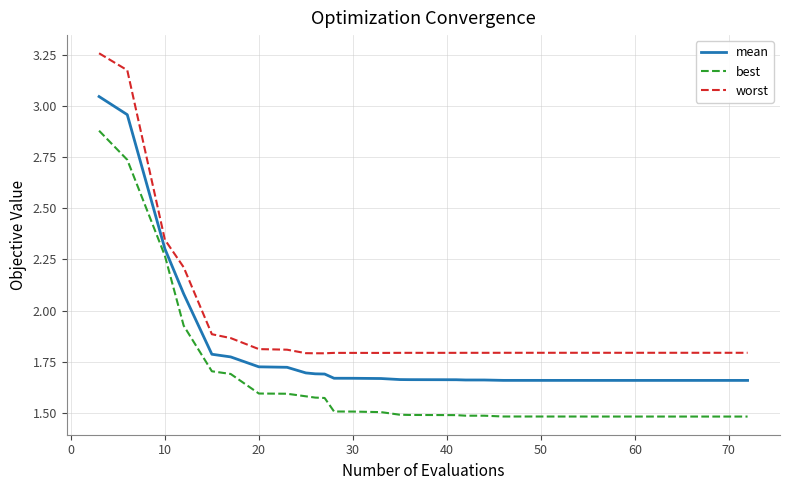

True or false: worst and mean intersect in this chart.

False